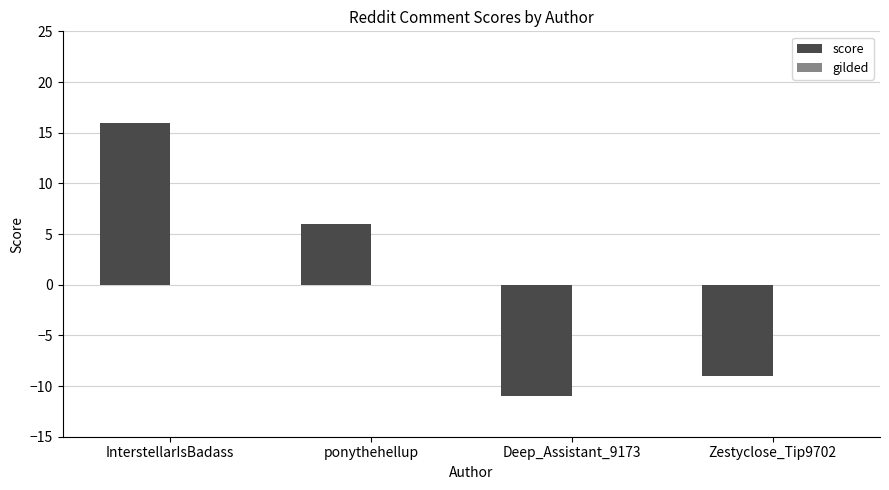

Which has a higher value, Zestyclose_Tip9702 or InterstellarIsBadass?

InterstellarIsBadass